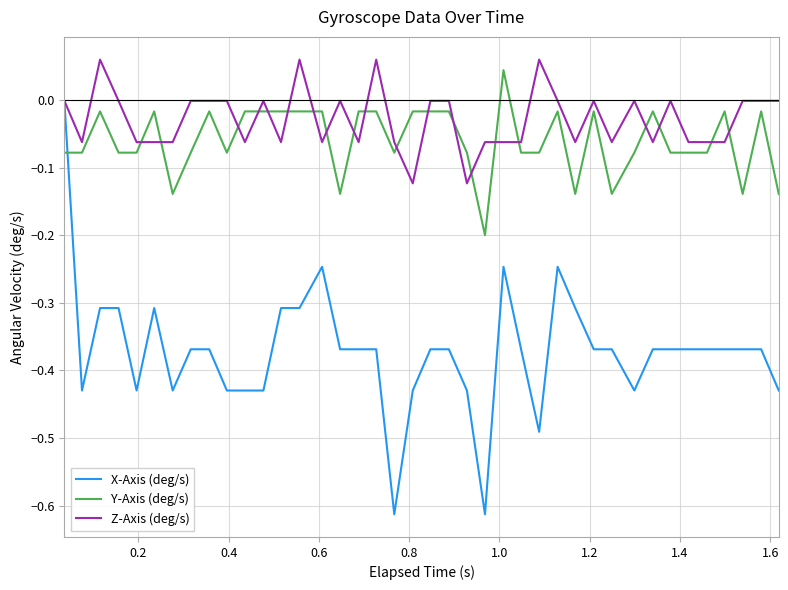

Which series has the largest total across all categories?

Z-Axis (deg/s)